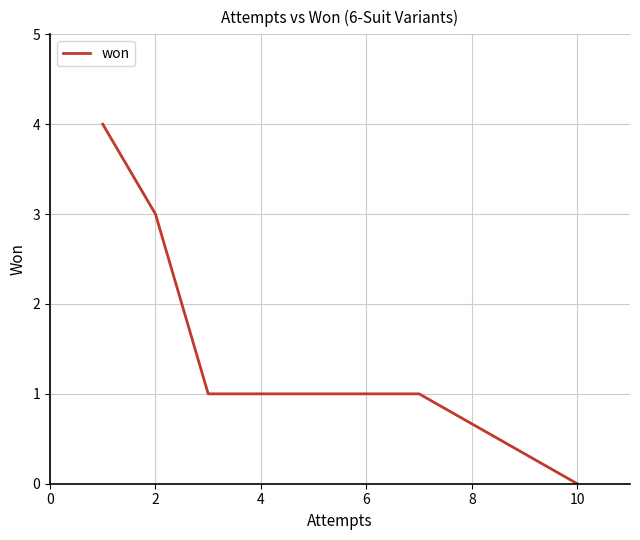

True or false: there are more than 2 points higher than both neighbors.

False